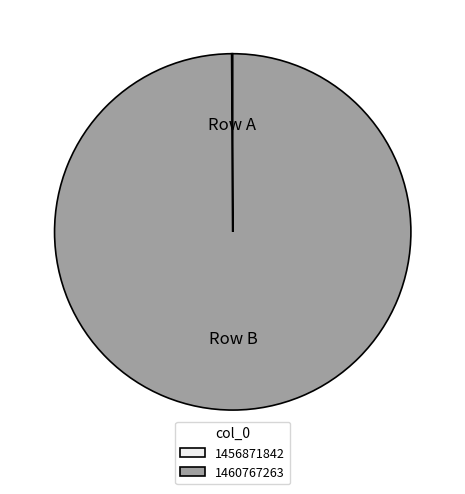

What is the largest slice in the pie chart?

1460767263